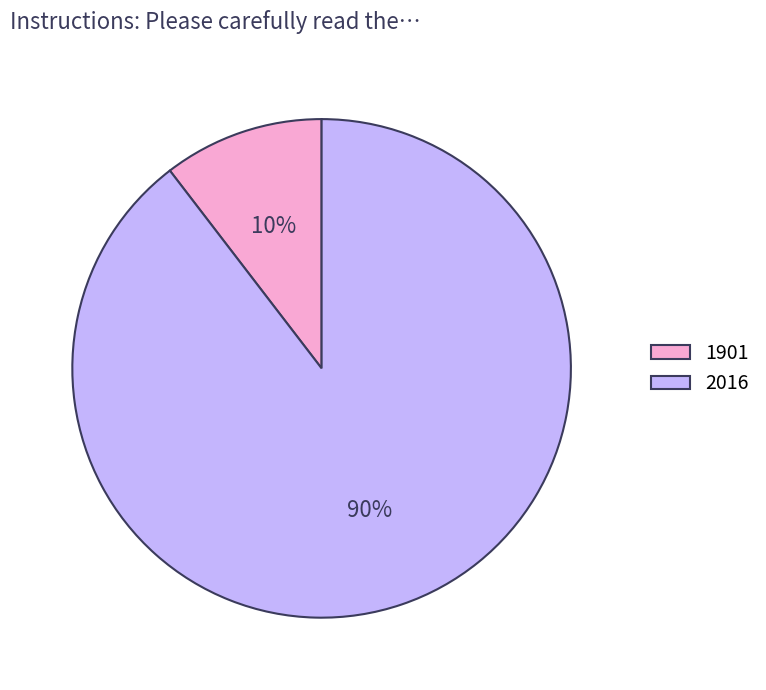

Which slice is the largest?

2016